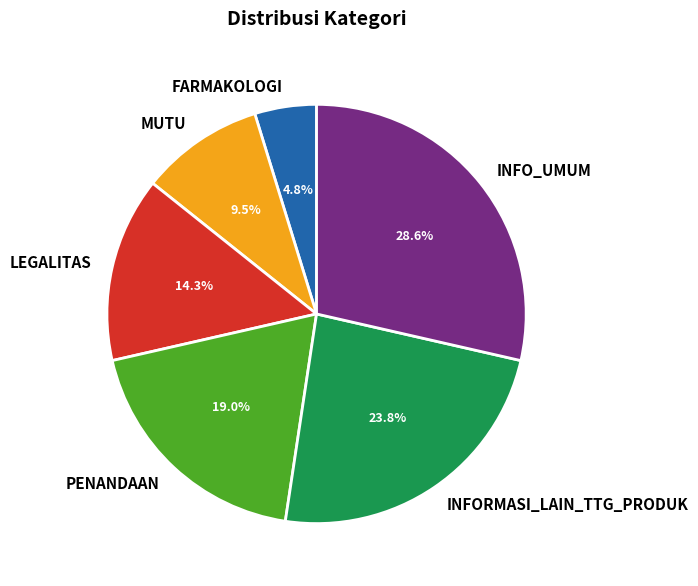

True or false: PENANDAAN accounts for 12% of the total.

False